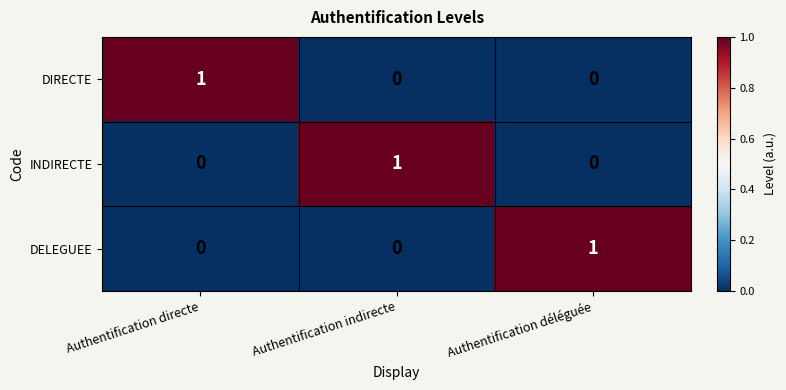

At which label does INDIRECTE reach its peak?

Authentification indirecte